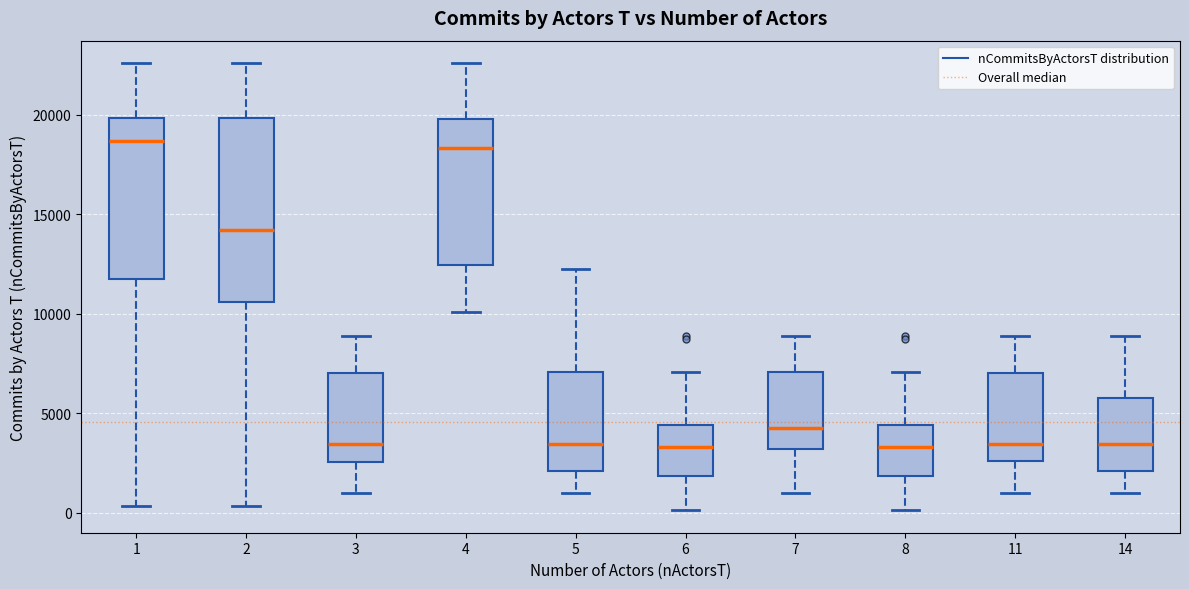

Reading left to right, read every box against the y-axis: the position of its median line, the range the box covers, and the ends of its whiskers. The values are not printed on the chart, so give them approximately, as read against the axis.

1: median 18500, box 11500 to 20000, whiskers 500 to 22500
2: median 14000, box 10500 to 20000, whiskers 500 to 22500
3: median 3500, box 2500 to 7000, whiskers 1000 to 9000
4: median 18500, box 12500 to 20000, whiskers 10000 to 22500
5: median 3500, box 2000 to 7000, whiskers 1000 to 12500
6: median 3500, box 2000 to 4500, whiskers 0 to 7000
7: median 4500, box 3000 to 7000, whiskers 1000 to 9000
8: median 3500, box 2000 to 4500, whiskers 0 to 7000
11: median 3500, box 2500 to 7000, whiskers 1000 to 9000
14: median 3500, box 2000 to 5500, whiskers 1000 to 9000